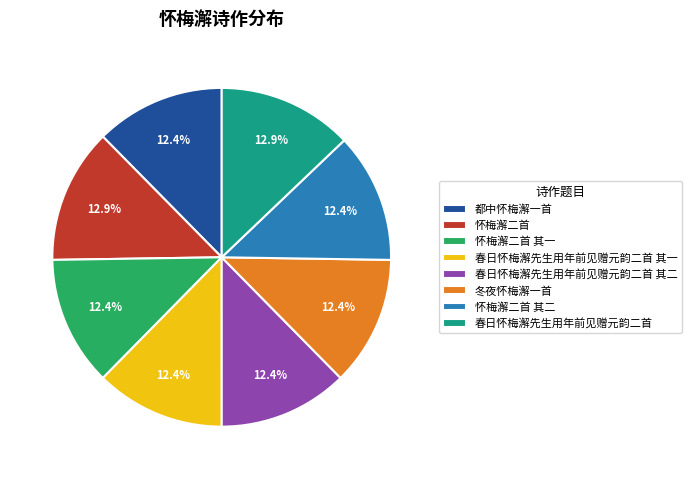

What is the ratio of the value at 春日怀梅澥先生用年前见赠元韵二首 其一 to the value at 怀梅澥二首?

1.0